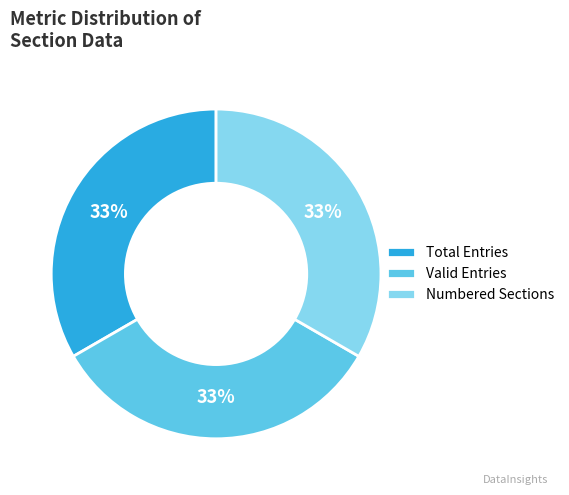

True or false: Total Entries accounts for 33% of the total.

True